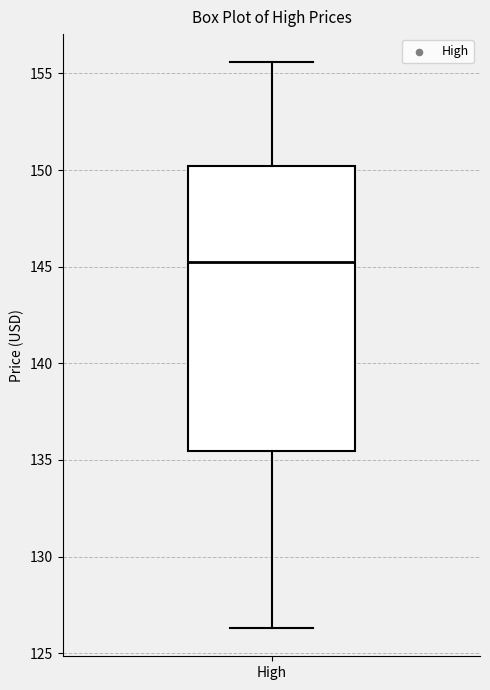

Where does the lower whisker of the box for High end on the y-axis? The values are not printed on the chart, so give them approximately, as read against the axis.

126.5